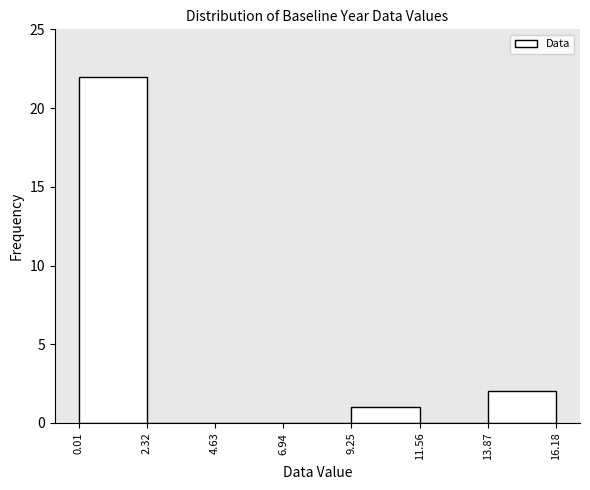

Which range on the x-axis has the tallest bar?

0.0 to 2.5